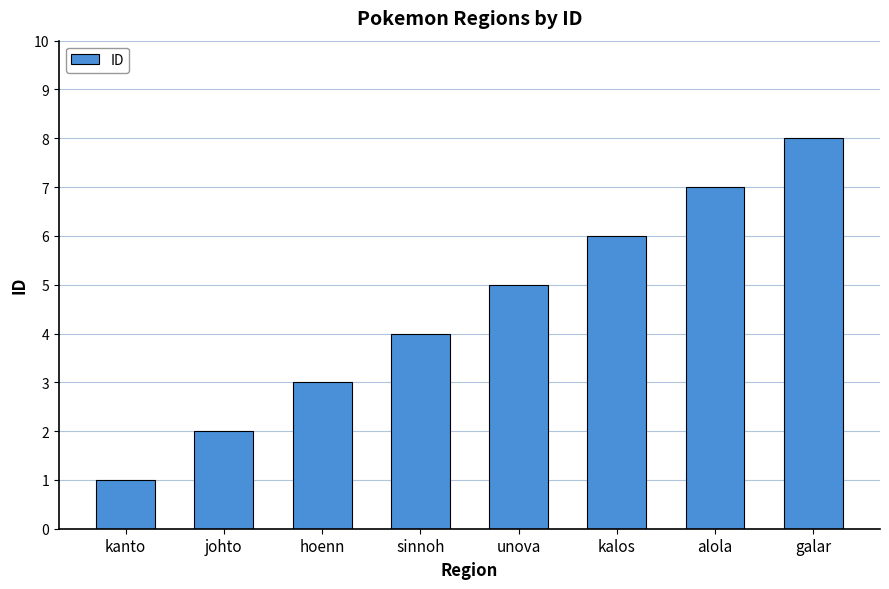

How many values are between 3 and 7?

5